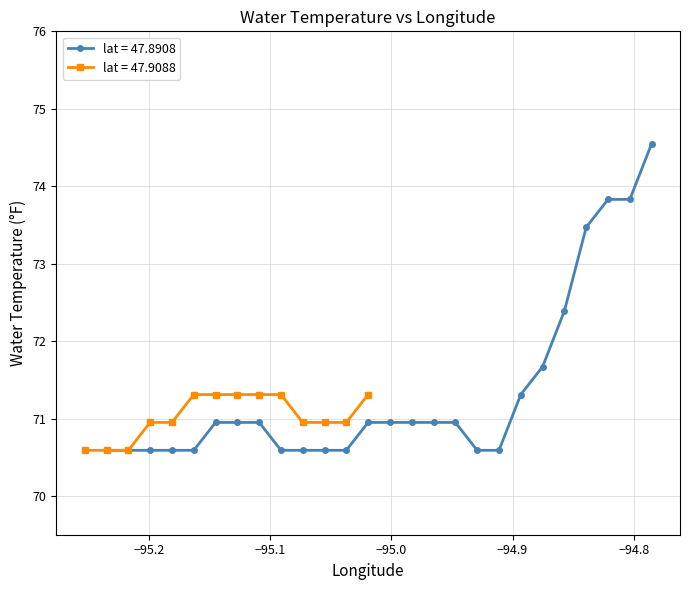

Which has a higher value, 9 or 20?

20